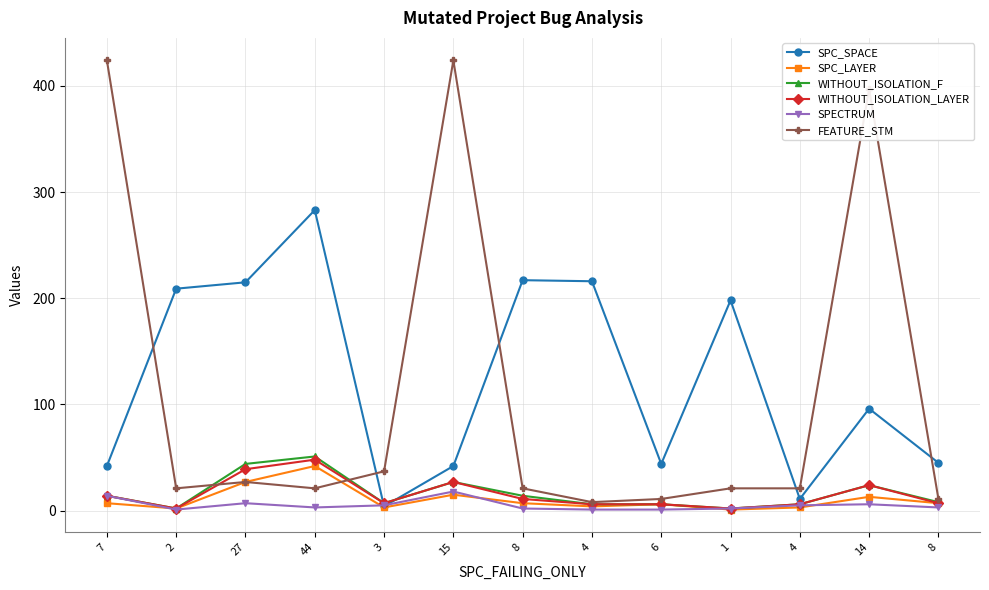

What is the value of the SPC_LAYER point at the 3rd from the left?

27